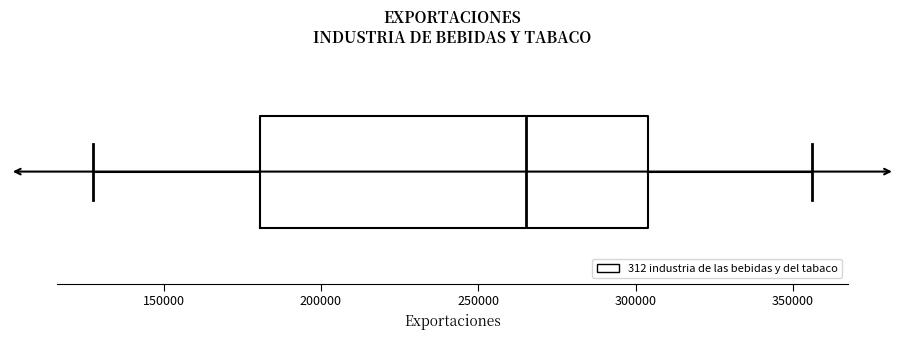

Read this box plot against the x-axis: the position of the median line, the range covered by the box, and the ends of both whiskers. The values are not printed on the chart, so give them approximately, as read against the axis.

median 265000, box 180000 to 305000, whiskers 130000 to 355000